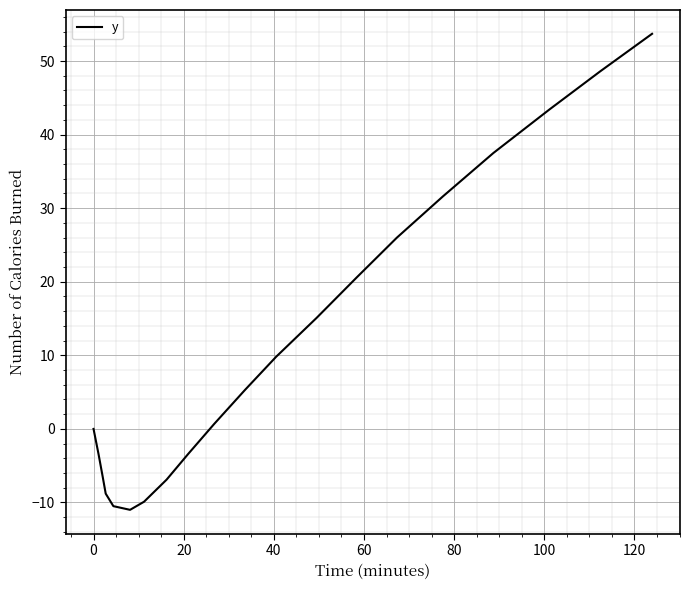

Count the number of categories in the chart.

20